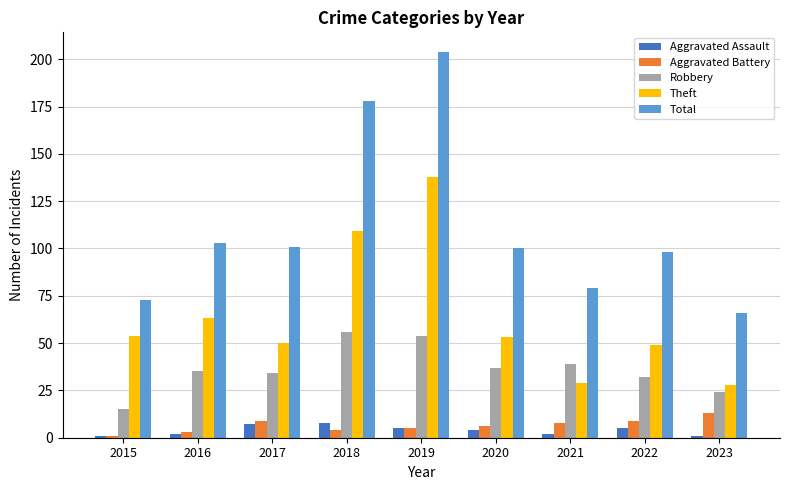

What is the approximate value of Aggravated Assault at 2020?

4